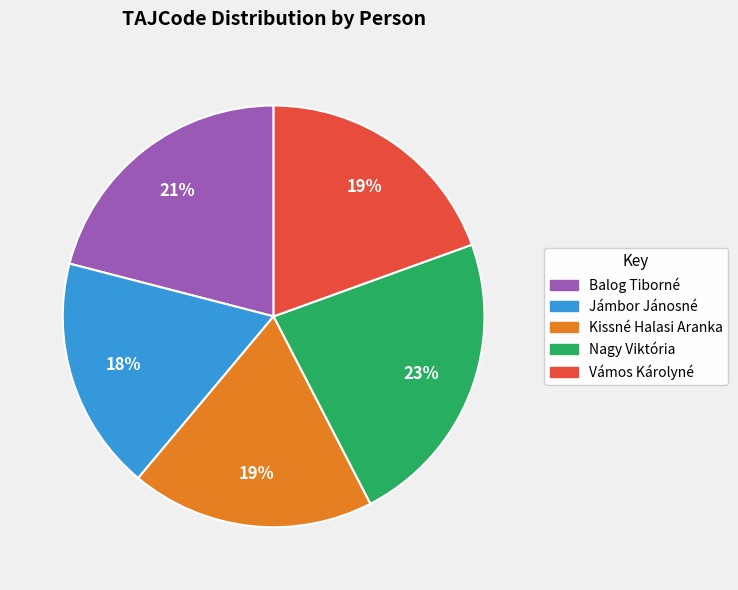

Count the number of slices in the pie.

5